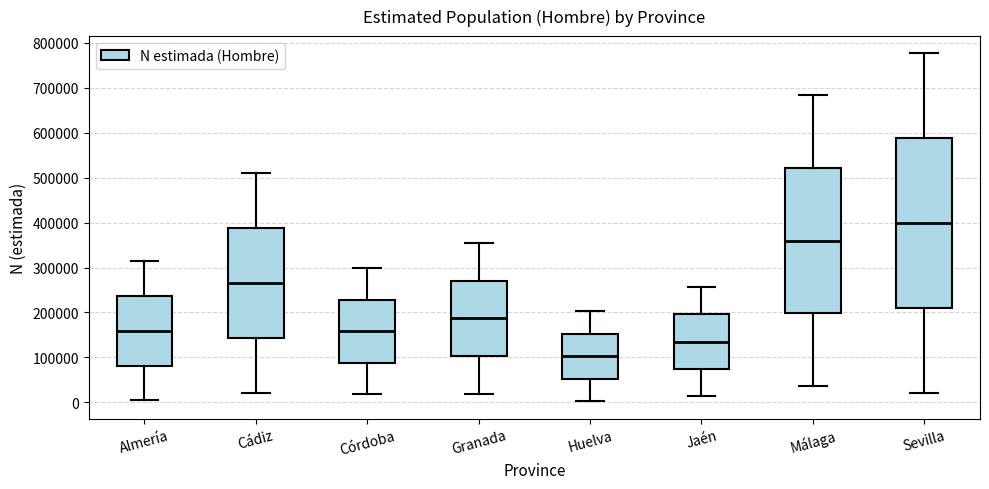

Where is the upper edge of the box for Jaén on the y-axis? The values are not printed on the chart, so give them approximately, as read against the axis.

200000